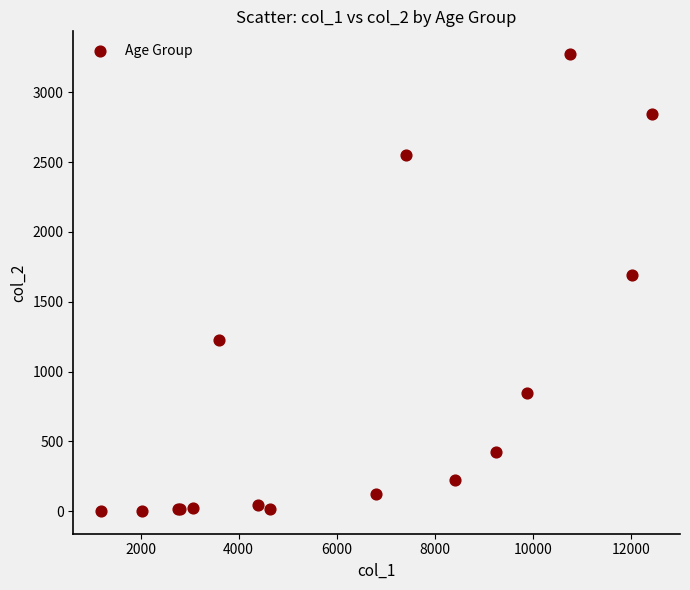

What Y value in the scatter plot is closest to 1638?

1690